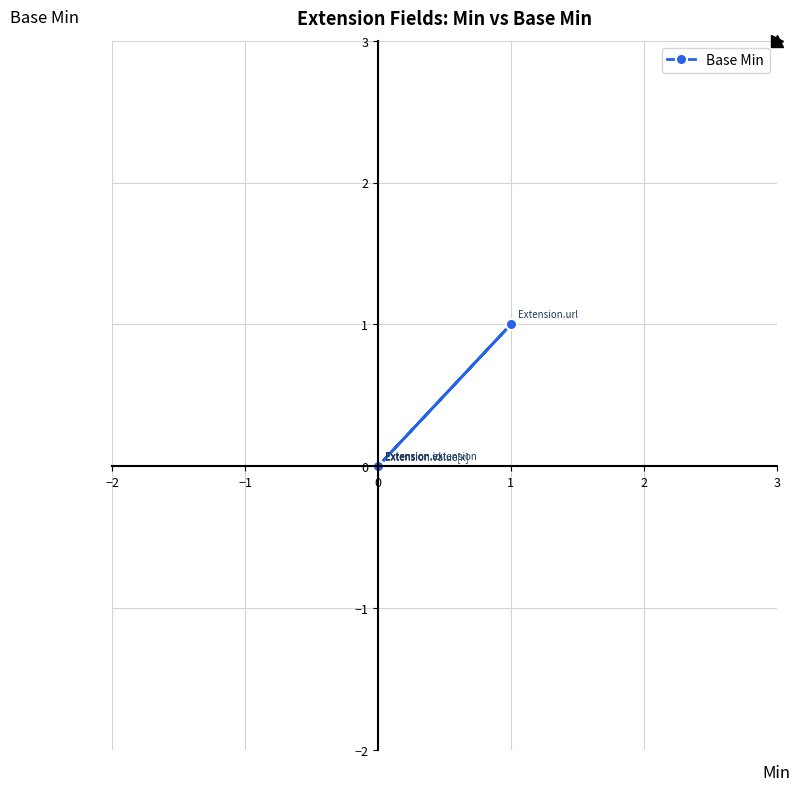

How many points are higher than both their immediate neighbors (excluding endpoints)?

1